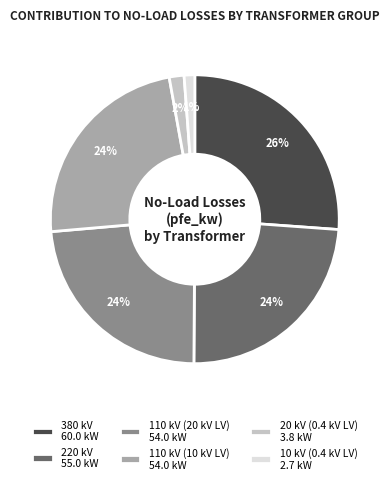

To the nearest percent, what portion does 20 kV (0.4 kV LV) 3.8 kW represent?

2%